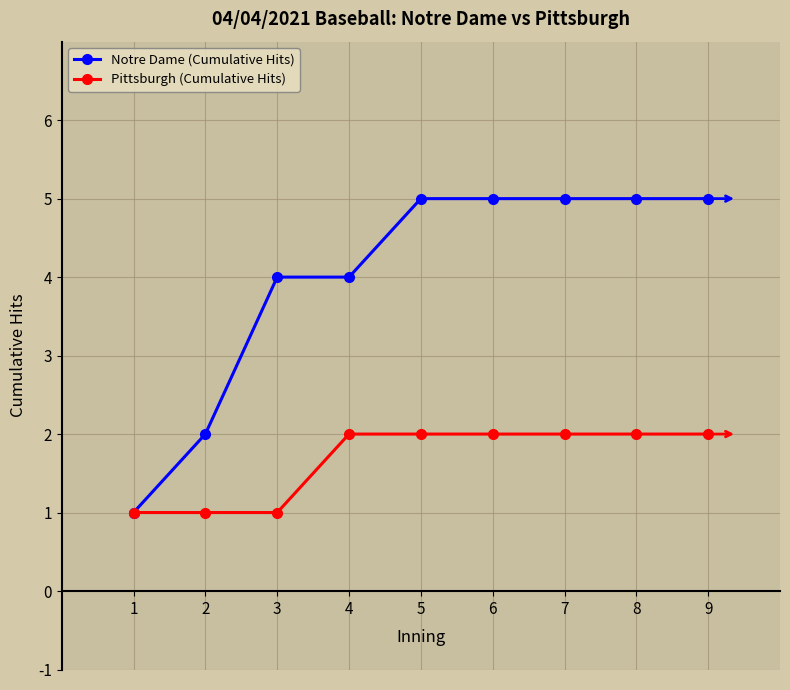

What is the value of the Notre Dame (Cumulative Hits) point at the 3rd from the left?

4